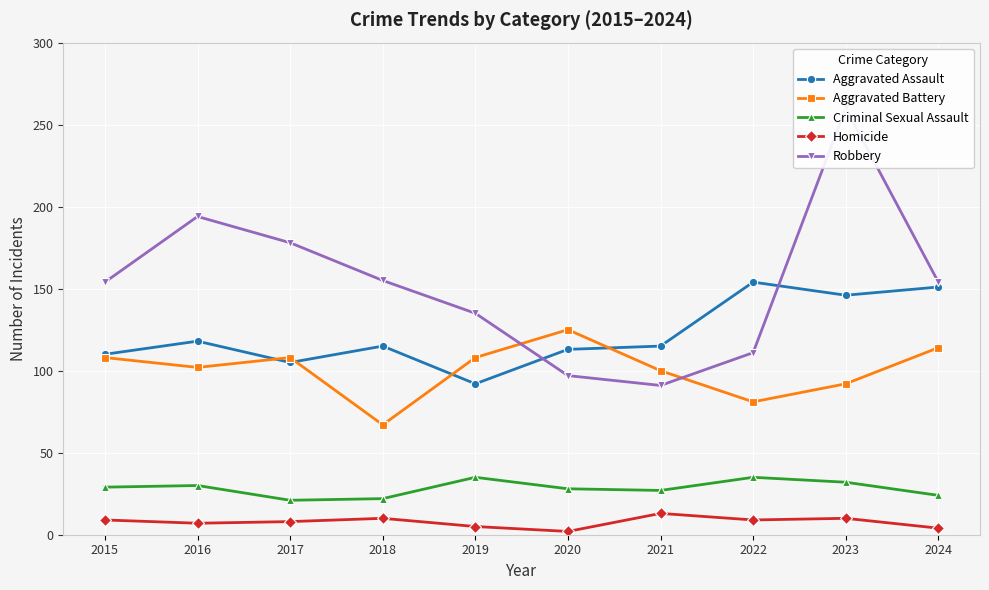

What is the difference between the Homicide values at 2020 and 2021?

11